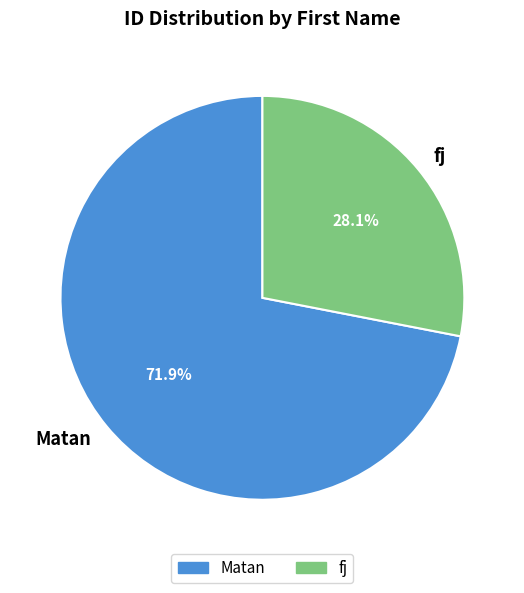

To the nearest percent, what is the combined percentage of fj and Matan?

100%